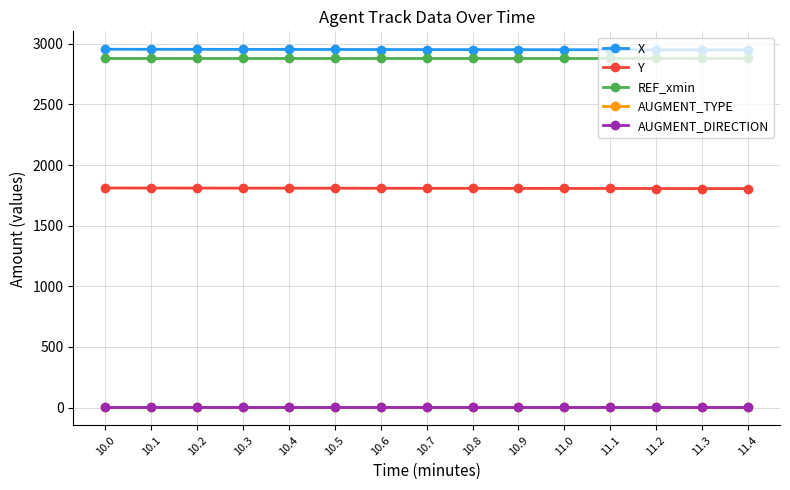

Rank the categories by Y value from highest to lowest.

10.0, 10.1, 10.2, 10.3, 10.4, 10.5, 10.6, 10.7, 10.8, 10.9, 11.0, 11.1, 11.2, 11.3, 11.4